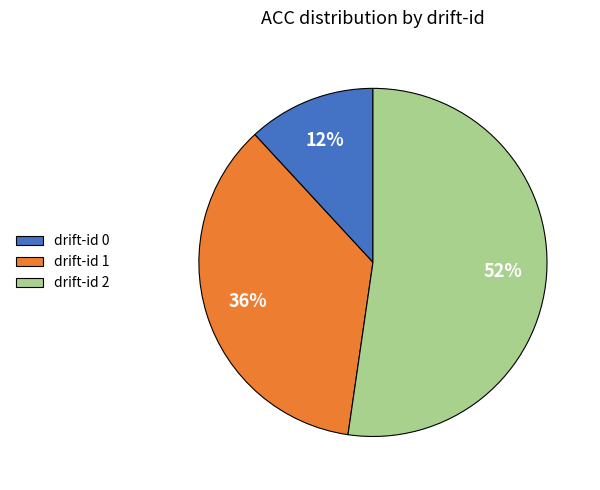

Is it true that drift-id 2 is 52% of the pie?

True